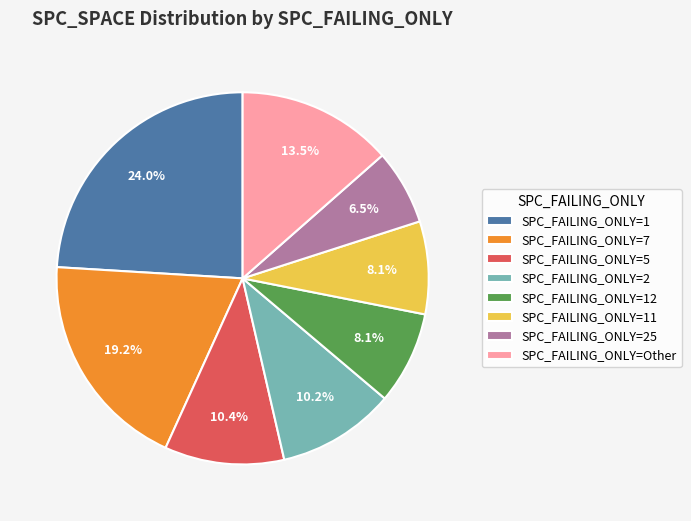

Do SPC_FAILING_ONLY=7 and SPC_FAILING_ONLY=Other together represent more than half of the pie?

No